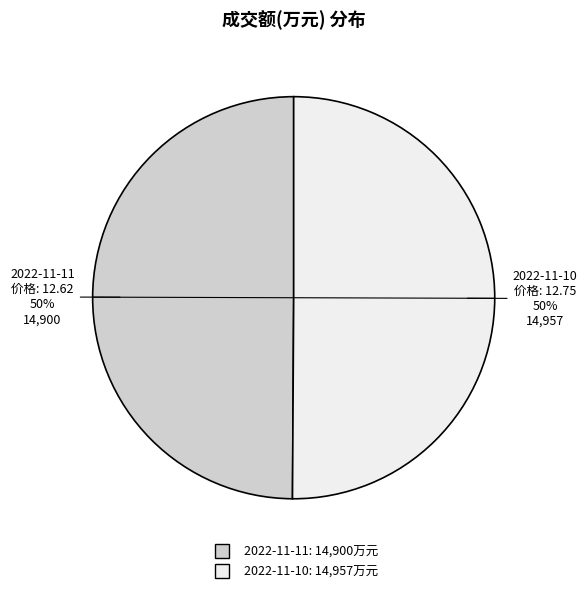

What is the ratio of the value at 2022-11-10 to the value at 2022-11-11?

1.0